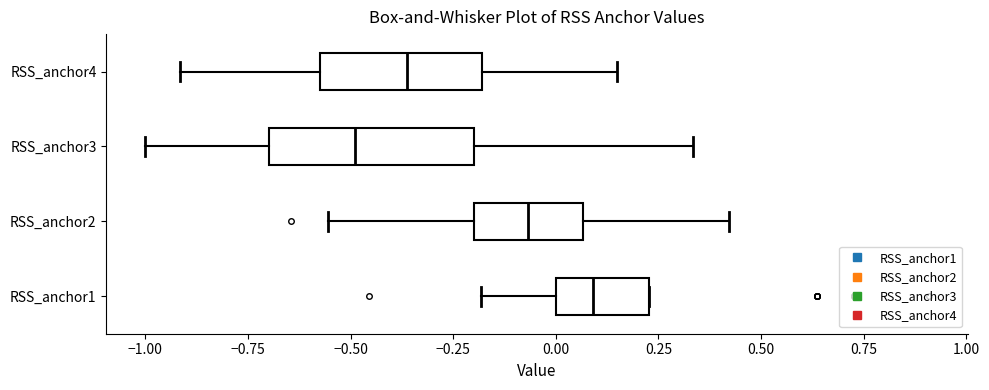

Reading bottom to top, transcribe this box plot: for each box, give where its median line is, the range the box spans, and where its two whiskers end, as read against the x-axis. The values are not printed on the chart, so give them approximately, as read against the axis.

RSS_anchor1: median 0.10, box 0.00 to 0.25, whiskers -0.20 to 0.25
RSS_anchor2: median -0.05, box -0.20 to 0.05, whiskers -0.55 to 0.40
RSS_anchor3: median -0.50, box -0.70 to -0.20, whiskers -1.00 to 0.35
RSS_anchor4: median -0.35, box -0.55 to -0.20, whiskers -0.90 to 0.15